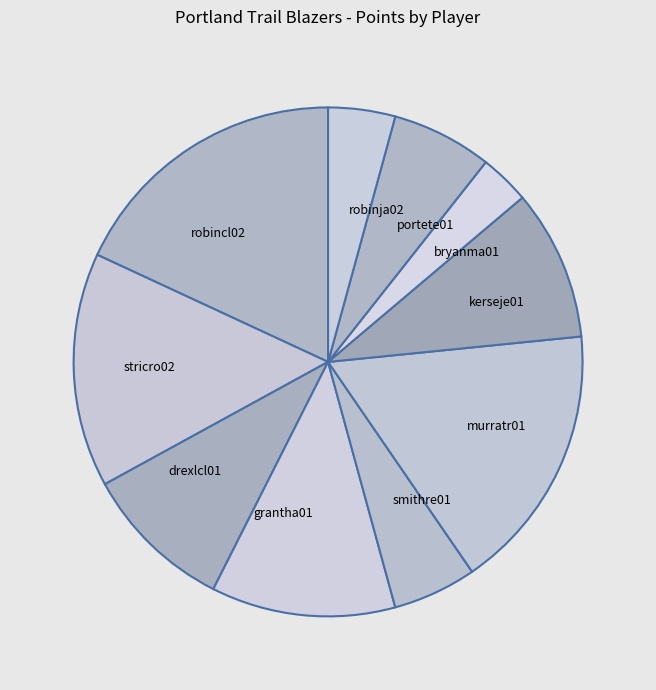

Is portete01 the majority of the pie?

No